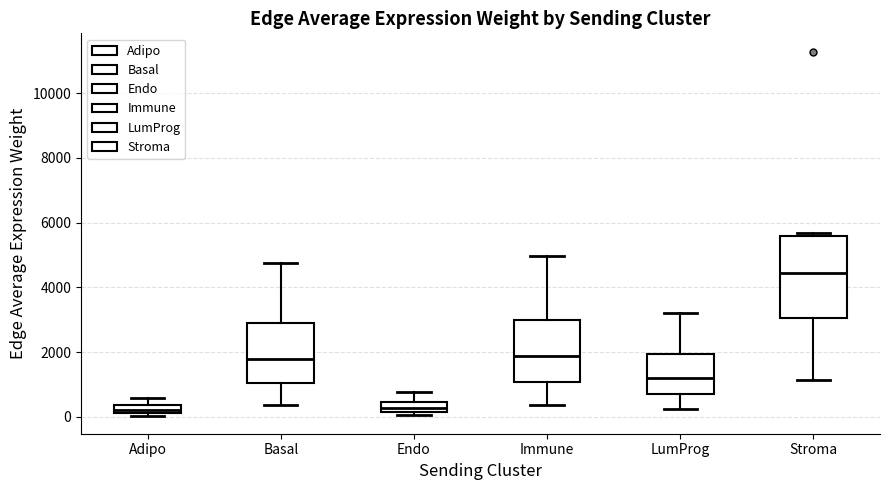

Which box's median line is the highest?

Stroma